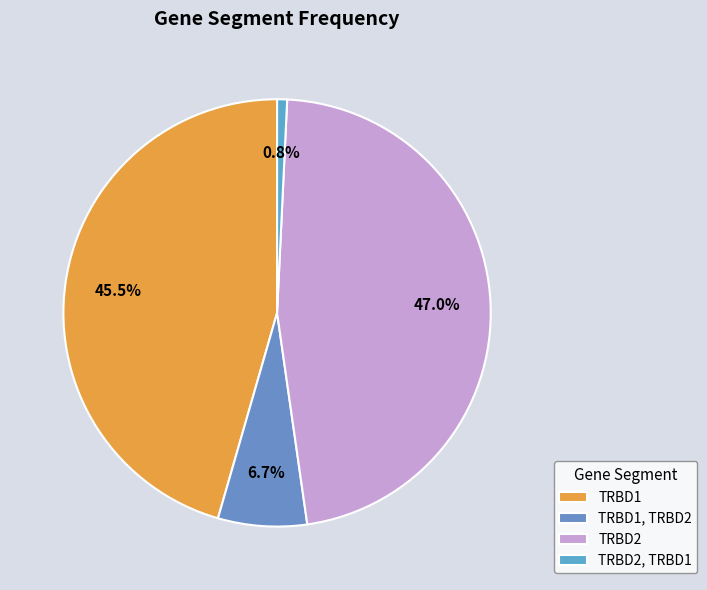

True or false: TRBD2, TRBD1 accounts for 16% of the total.

False